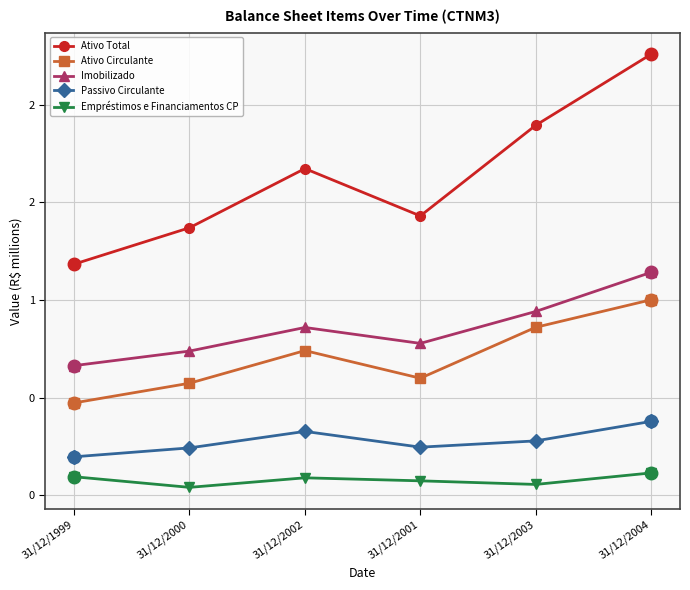

Does the chart have visible grid lines?

Yes